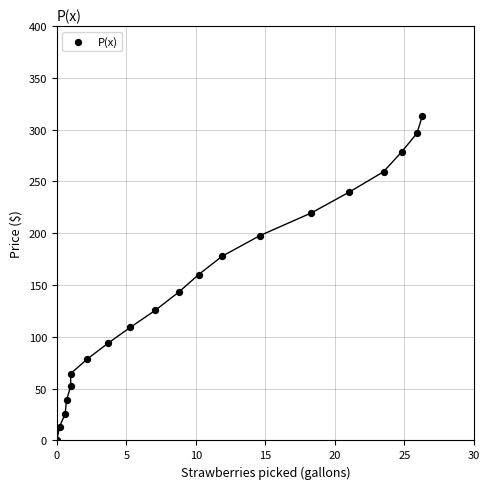

What Y value in the scatter plot is closest to 156?

160.1